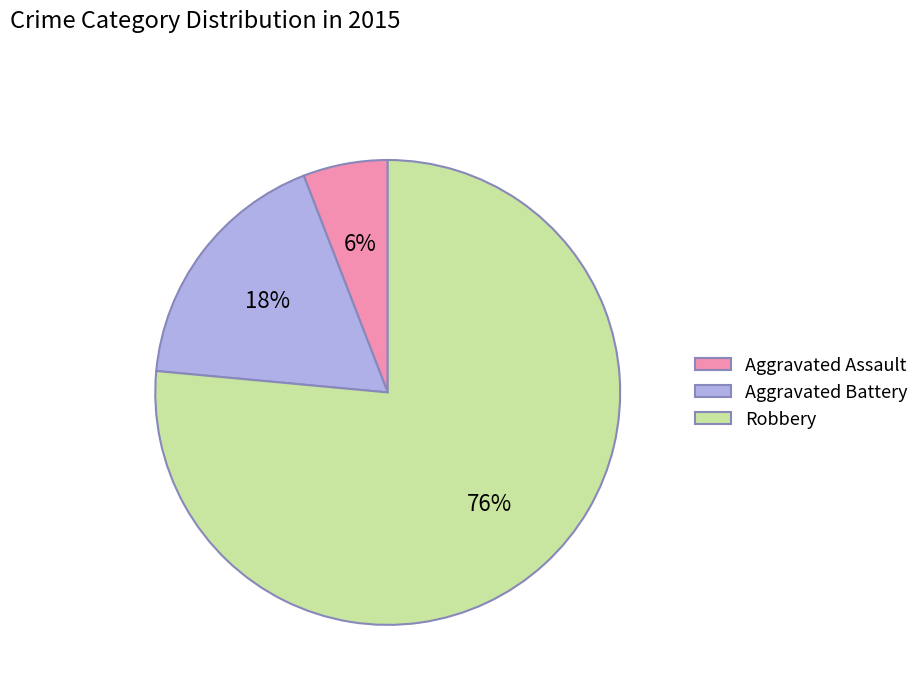

How many segments does this pie chart have?

3